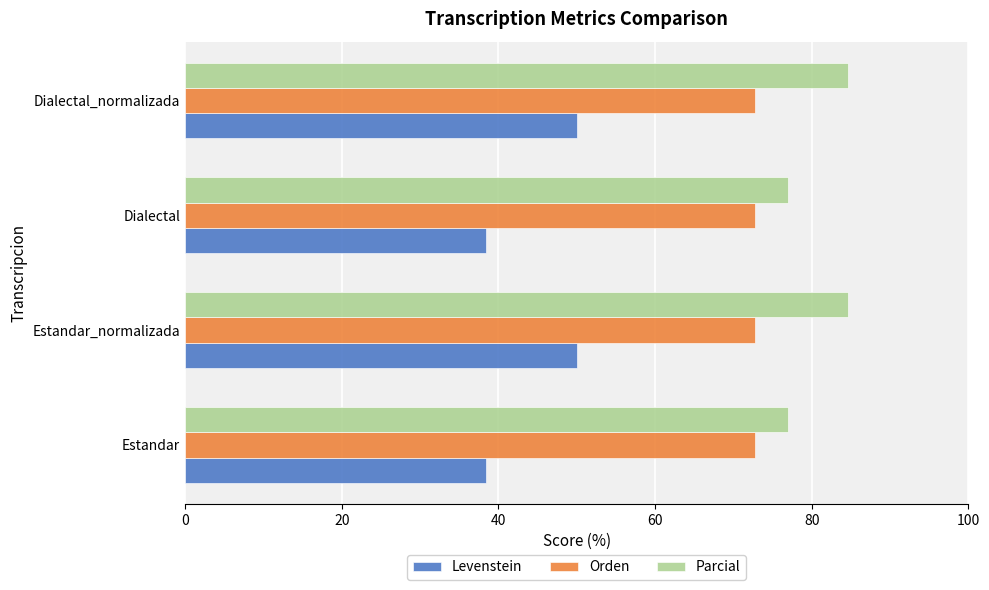

Rank the series by their average value, from highest to lowest.

Parcial, Orden, Levenstein